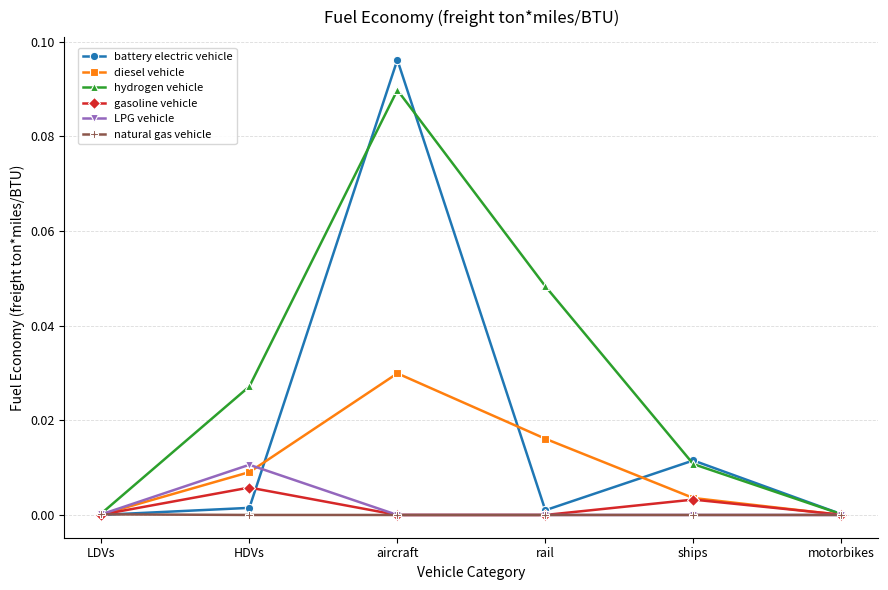

At which label does hydrogen vehicle reach its peak?

aircraft